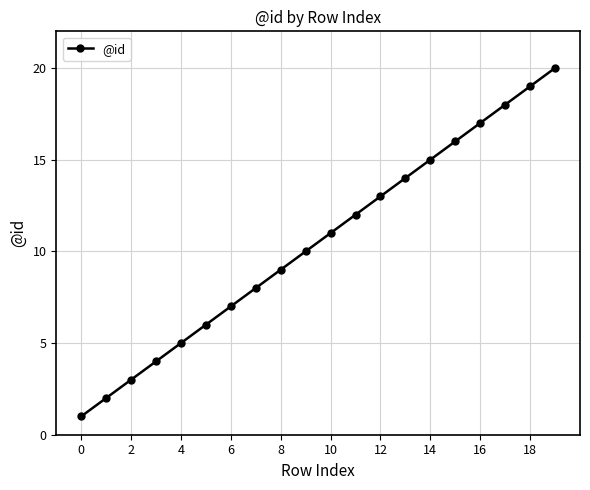

True or false: the data has more than 1 interior local peaks.

False